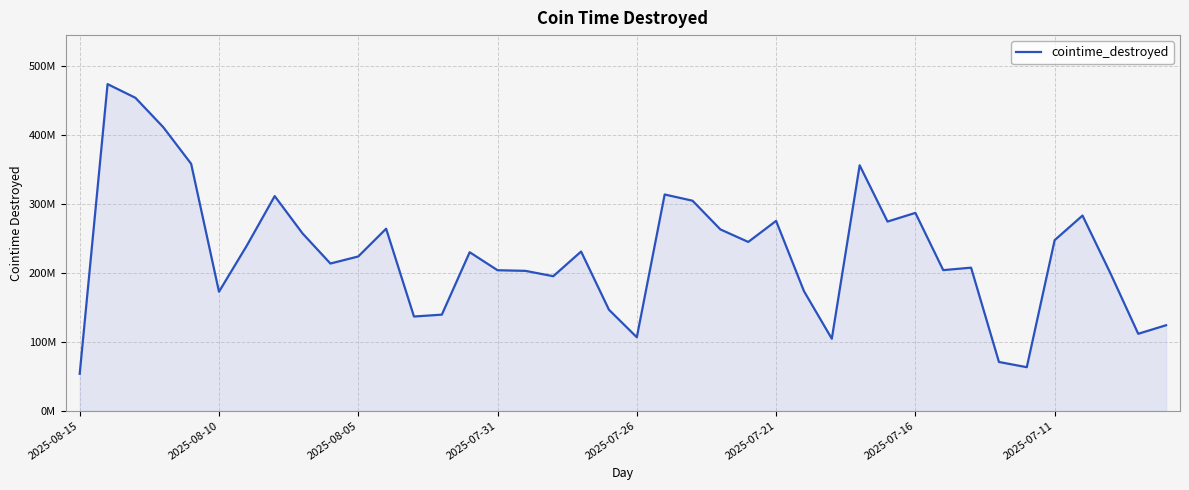

Does the chart have visible grid lines?

Yes